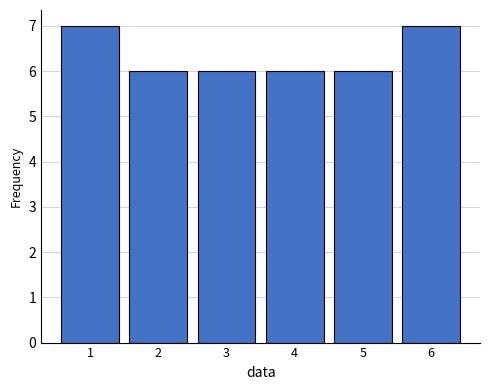

Reading left to right, what are all the values shown in this chart?

7	6	6	6	6	7